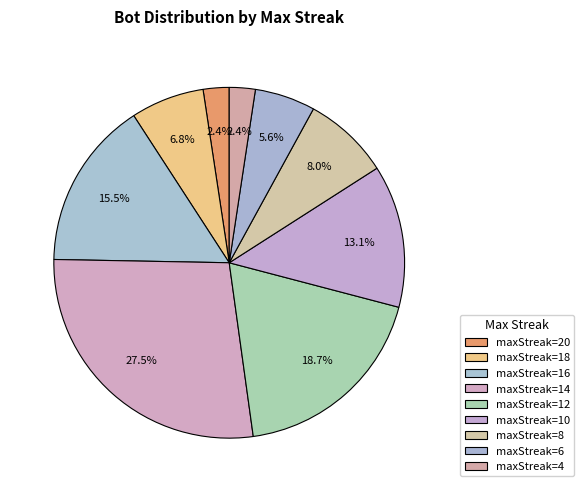

Which has a higher value, maxStreak=16 or maxStreak=10?

maxStreak=16